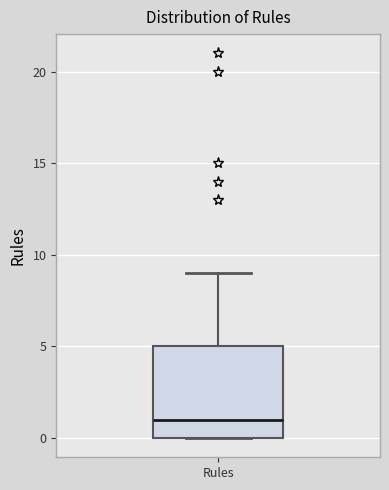

Read this box plot against the y-axis: the position of the median line, the range covered by the box, and the ends of both whiskers. The values are not printed on the chart, so give them approximately, as read against the axis.

median 1, box 0 to 5, whiskers 0 to 9